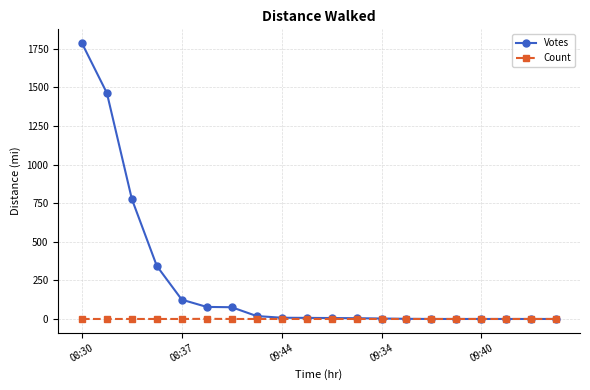

Which series has the largest total across all categories?

Votes